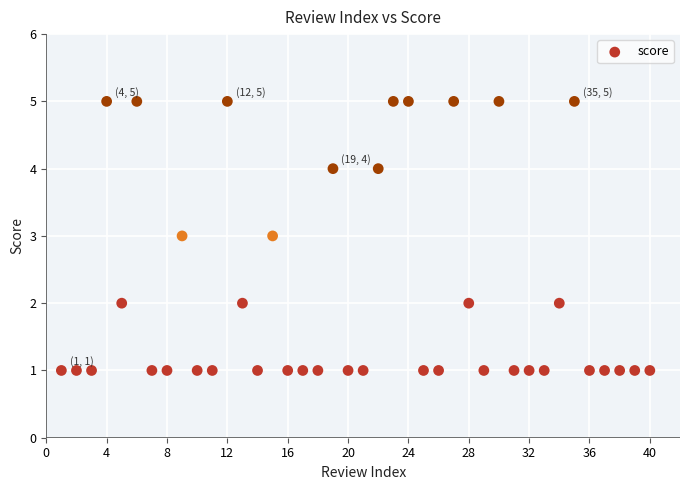

What is the range of Y values (max minus min)?

4